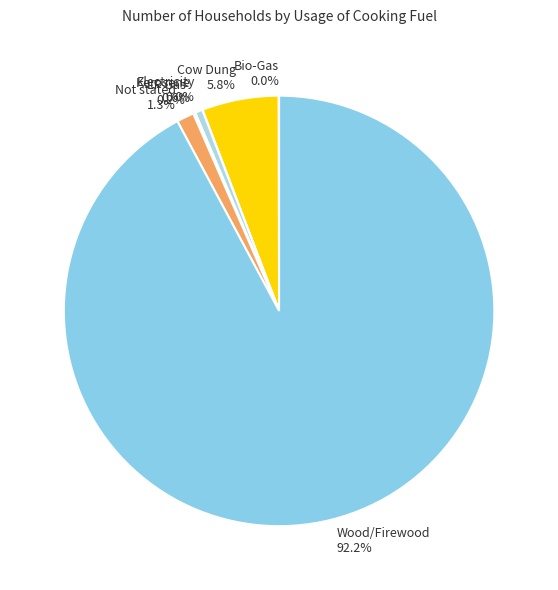

Does any single category account for the majority?

Yes